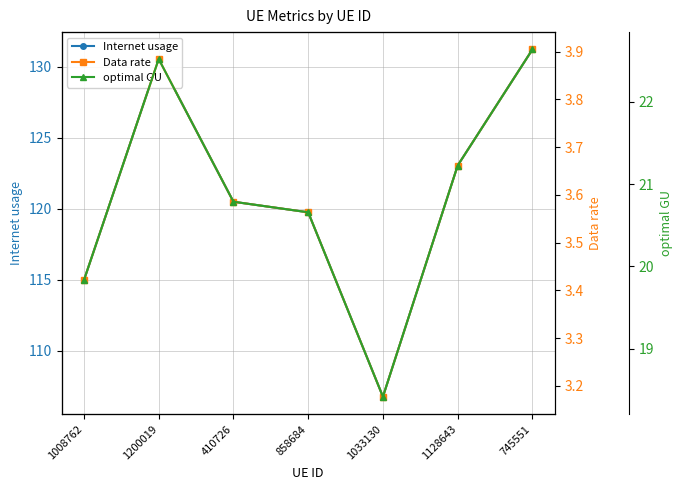

What is the total value across all series at 410726?

144.9